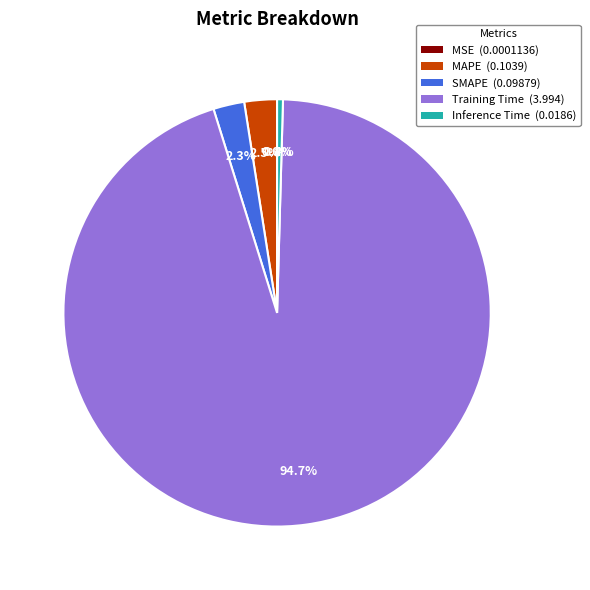

Do Inference Time (0.0186) and MAPE (0.1039) together represent more than half of the pie?

No